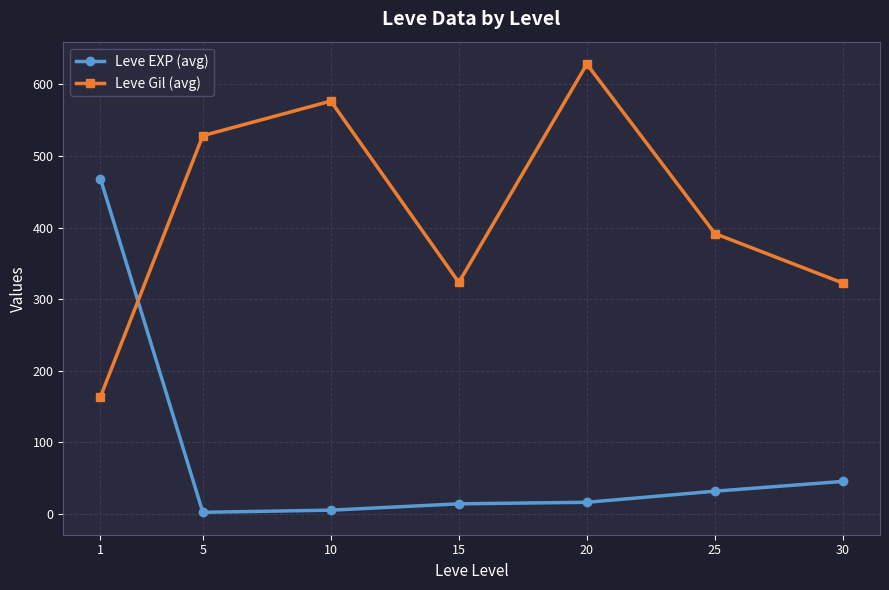

What is the sum of all Leve Gil (avg) values?

2934.3